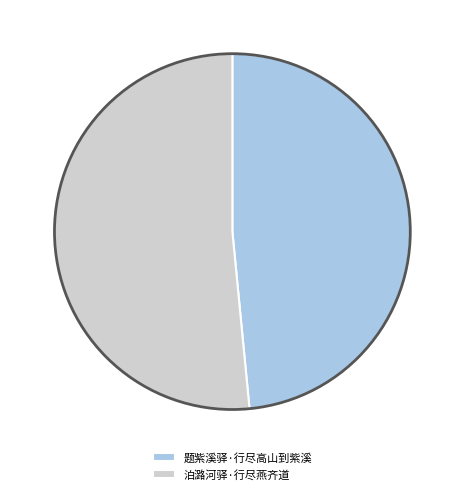

Approximately how many times larger is the value at 泊潞河驿·行尽燕齐道 compared to 题紫溪驿·行尽高山到紫溪?

1.1